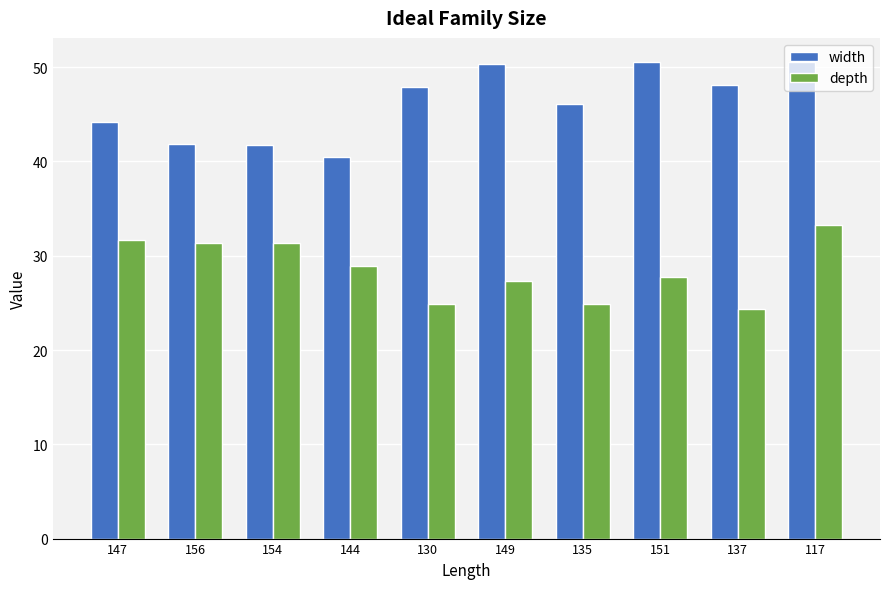

How many series are shown in this chart?

2